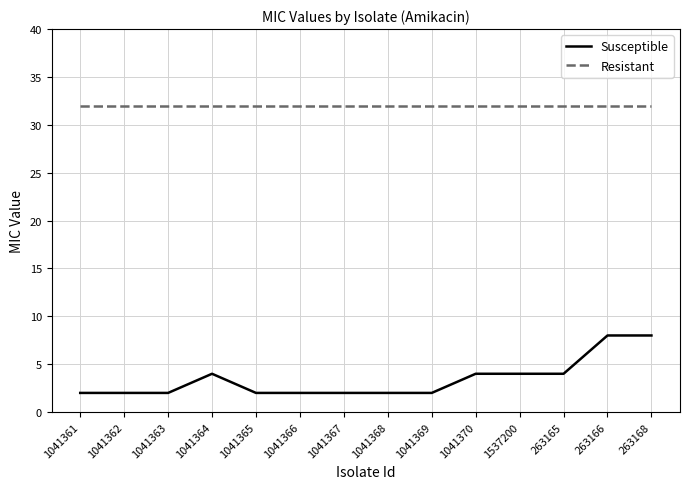

What is the spread (max minus min) of values at 1041367?

30